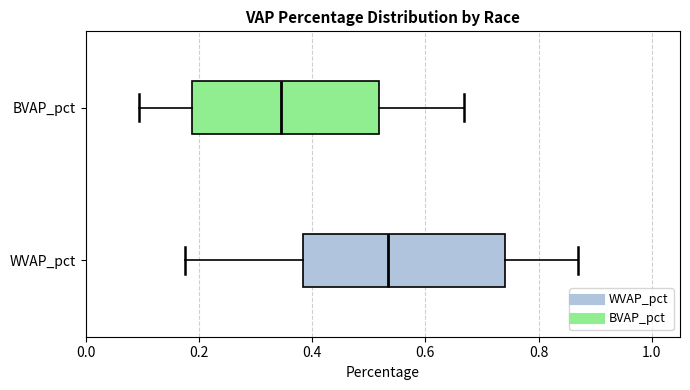

Which box's median line is the furthest to the left?

BVAP_pct